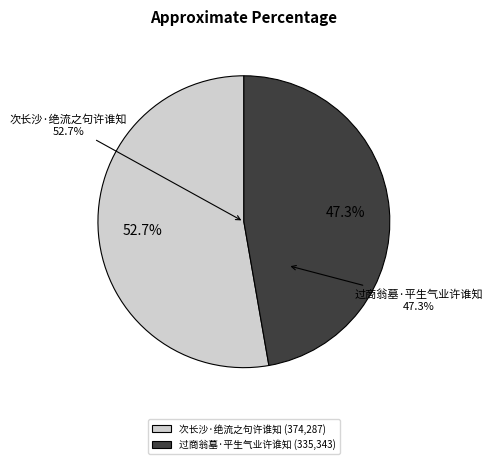

What is the total percentage of 次长沙·绝流之句许谁知 and 过商翁墓·平生气业许谁知?

100.0%